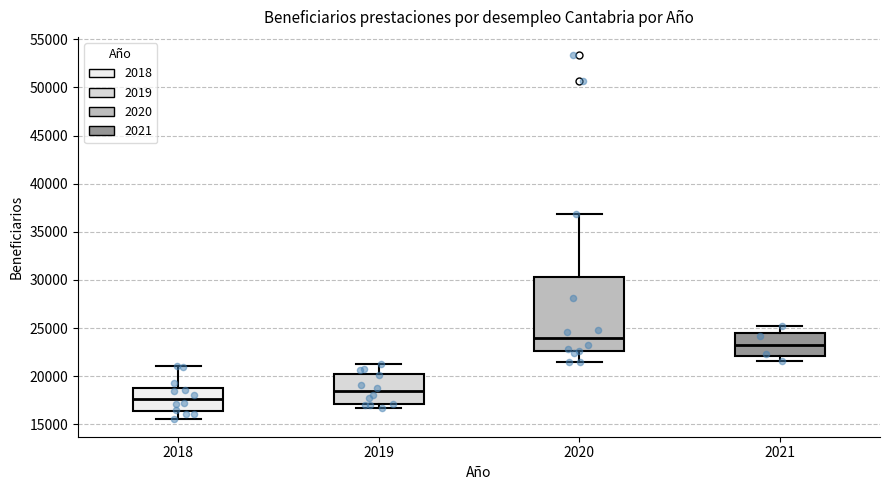

Where does the lower whisker of the box at x = 2021 end on the y-axis? The values are not printed on the chart, so give them approximately, as read against the axis.

21500